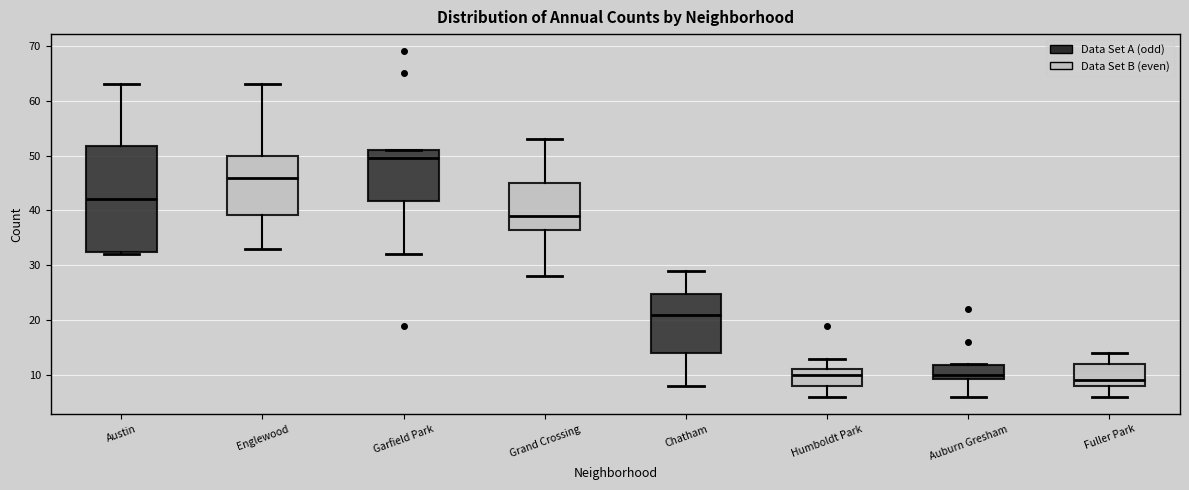

Where is the upper edge of the box for Fuller Park on the y-axis? The values are not printed on the chart, so give them approximately, as read against the axis.

12